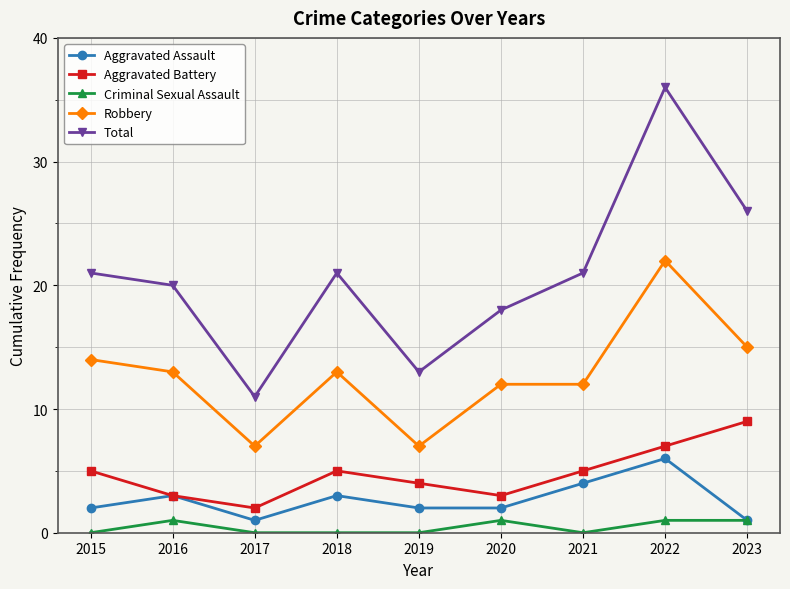

How many data points does each series have?

9